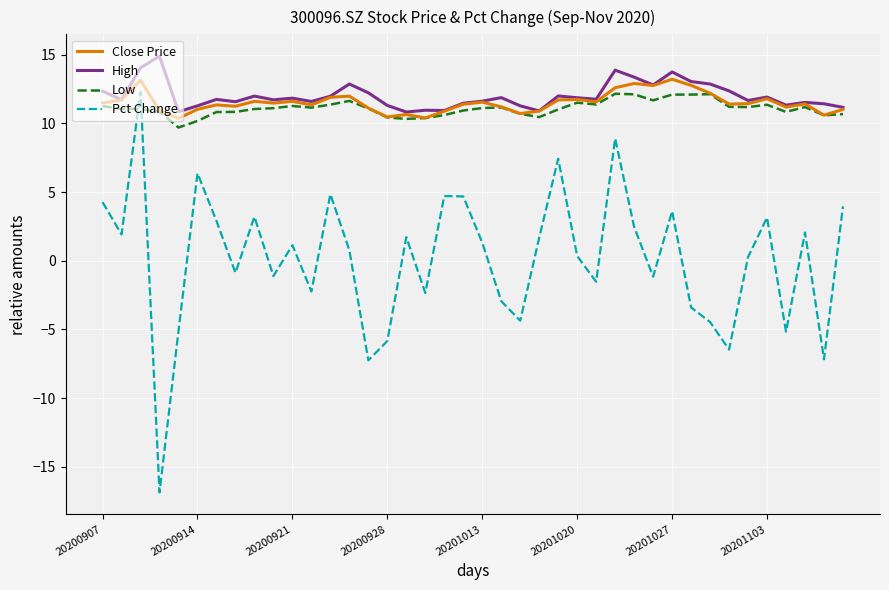

True or false: Close Price and Pct Change intersect in this chart.

False